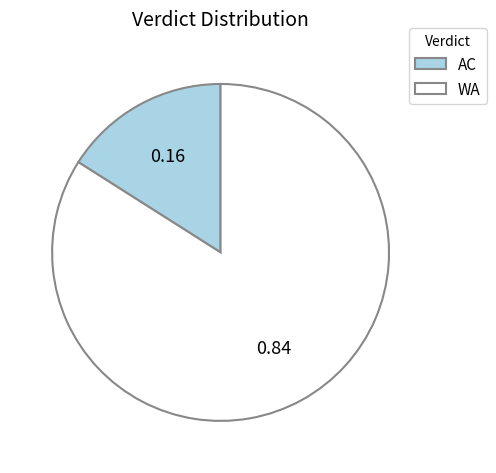

What is the smallest slice in the pie chart?

AC